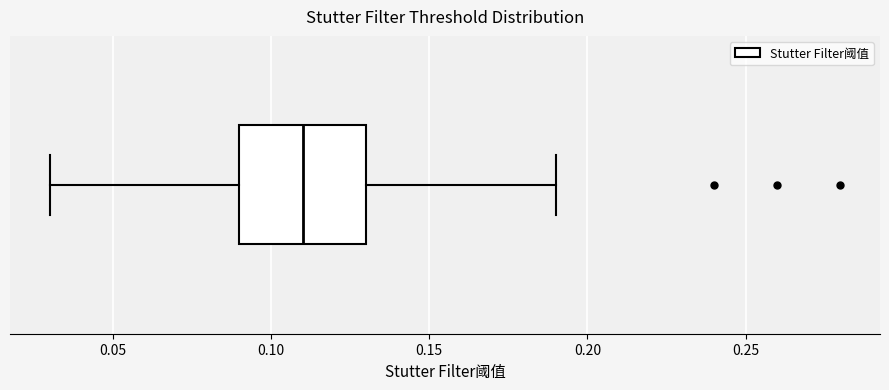

Read this box plot against the x-axis: the position of the median line, the range covered by the box, and the ends of both whiskers. The values are not printed on the chart, so give them approximately, as read against the axis.

median 0.11, box 0.09 to 0.13, whiskers 0.03 to 0.19